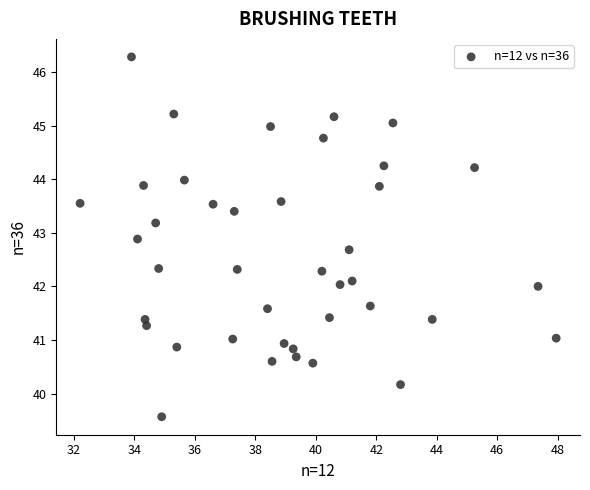

What is the range of X values (max minus min)?

15.8